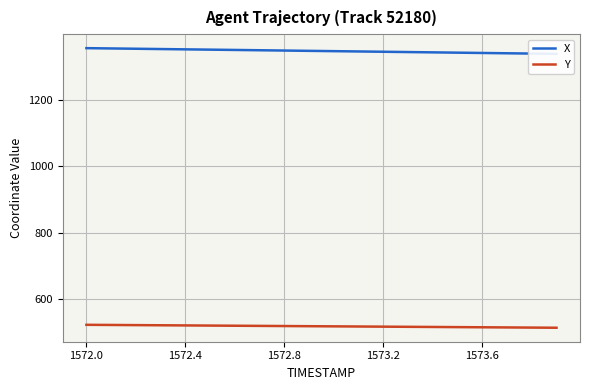

At which category is the sum across all series the highest?

1572.0